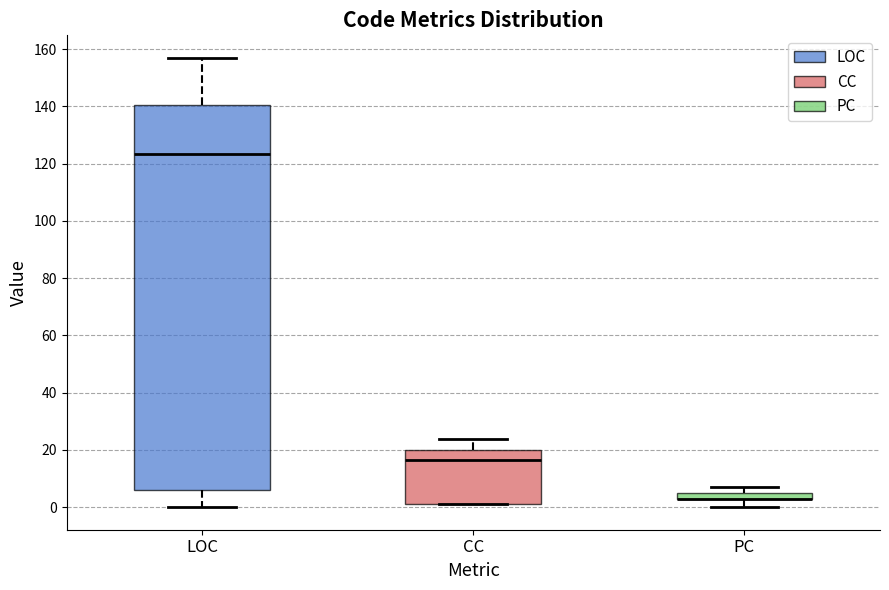

Which box is the tallest, from its lower edge to its upper edge?

LOC